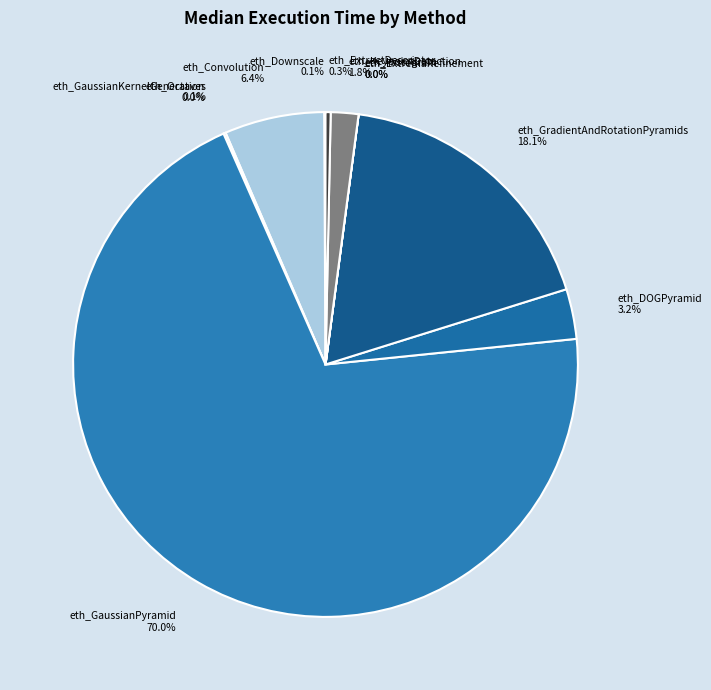

Do eth_DOGPyramid and eth_KeypointDetection together represent more than half of the pie?

No